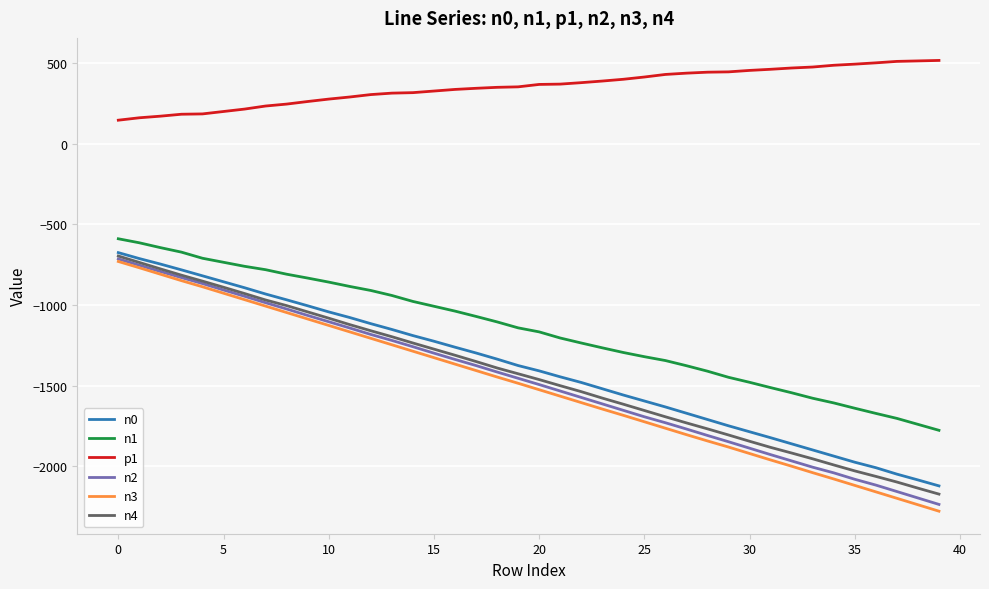

How many lines are shown in the chart?

6